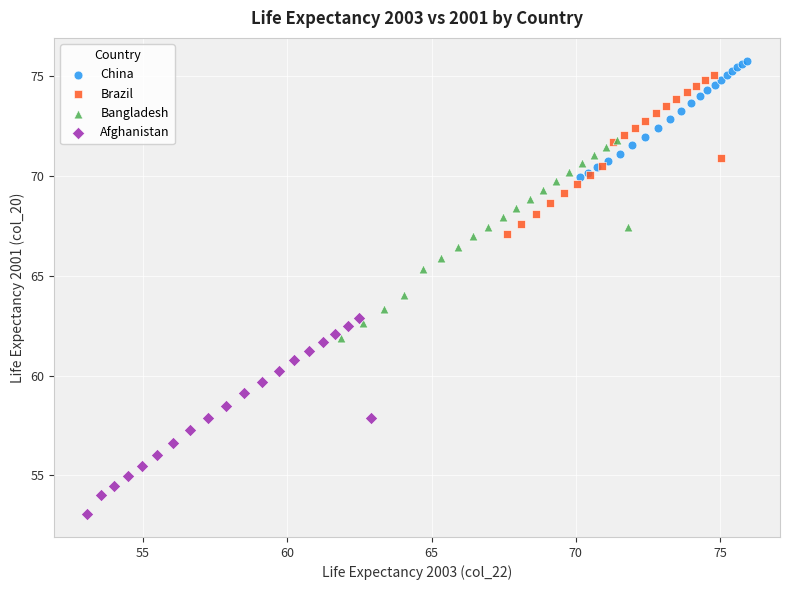

Which series reaches the minimum Y coordinate?

Afghanistan